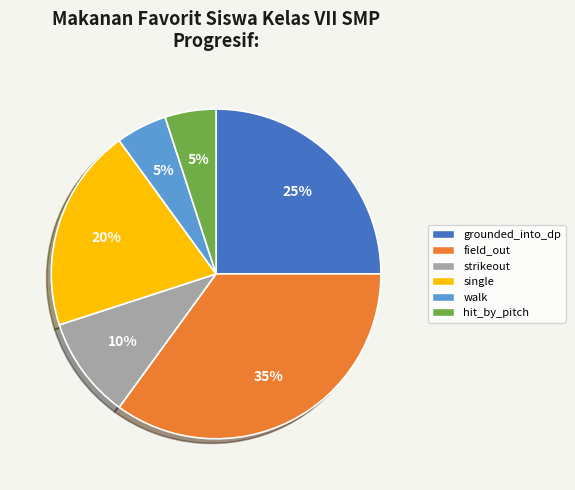

Is there a majority slice in this chart?

No